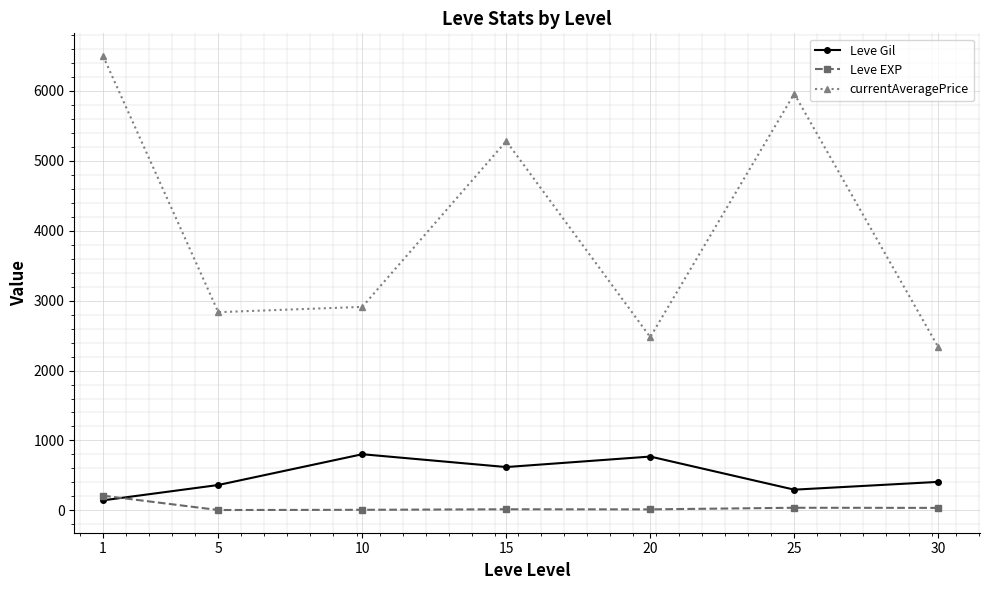

What is the spread (max minus min) of values at 1?

6352.1